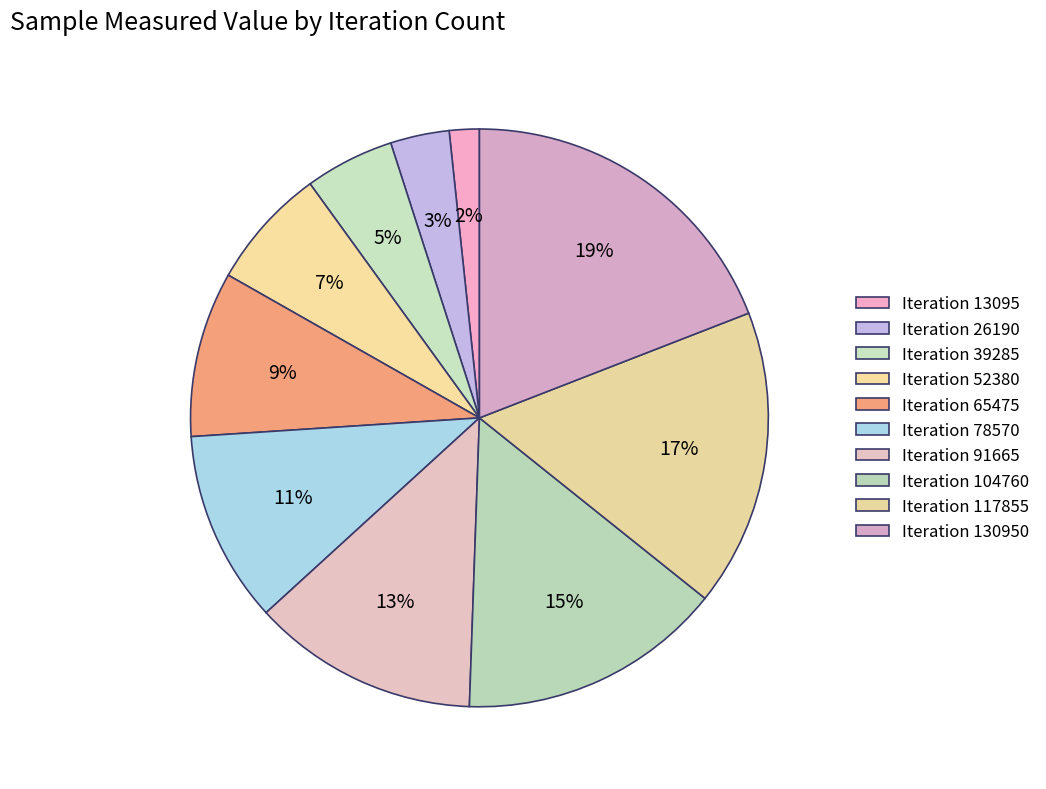

Count the number of slices in the pie.

10